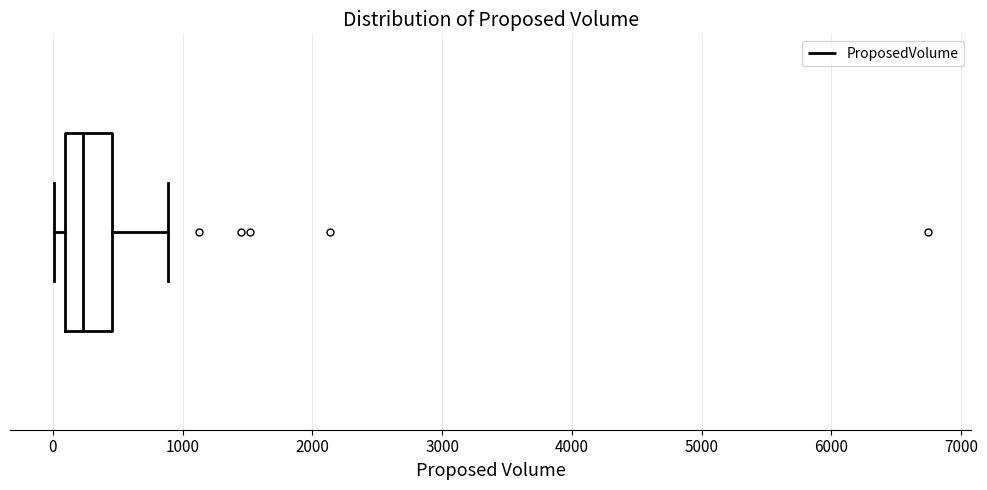

Where does the right whisker of the box end on the x-axis? The values are not printed on the chart, so give them approximately, as read against the axis.

900